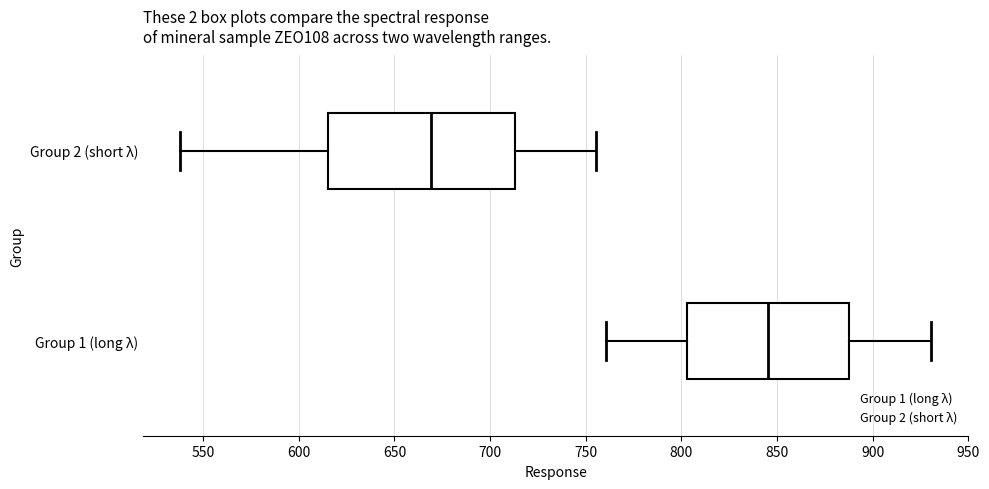

Which box's median line is the furthest to the right?

Group 1 (long λ)